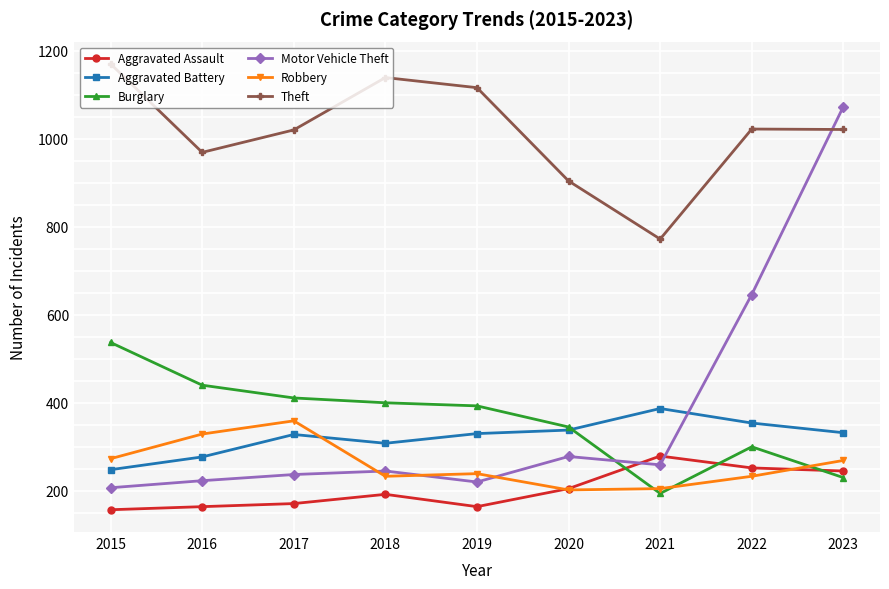

At how many categories does at least one series exceed 360?

9